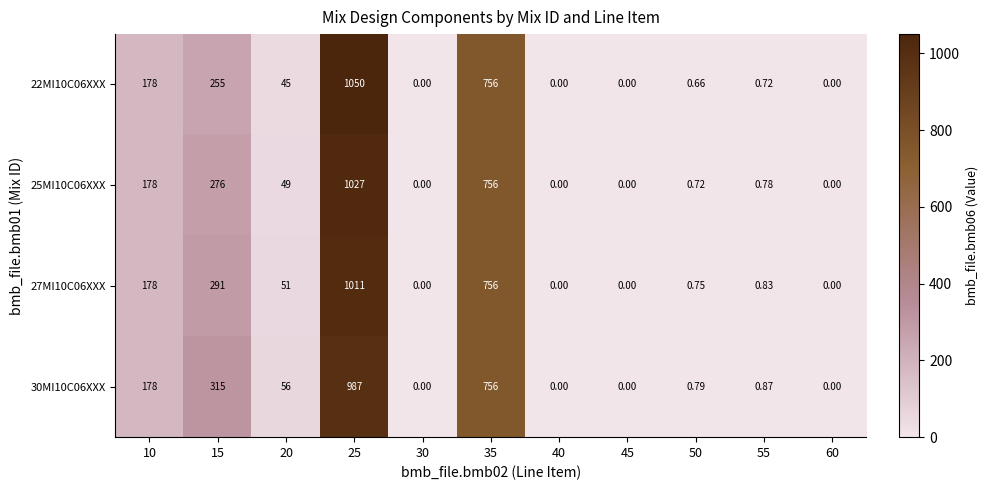

Reading right to left, transcribe all the data shown in this chart.

22MI10C06XXX: 60=0.0	55=0.7	50=0.7	45=0.0	40=0.0	35=756.0	30=0.0	25=1050.0	20=45.0	15=255.0	10=178.0
25MI10C06XXX: 60=0.0	55=0.8	50=0.7	45=0.0	40=0.0	35=756.0	30=0.0	25=1027.0	20=49.0	15=276.0	10=178.0
27MI10C06XXX: 60=0.0	55=0.8	50=0.8	45=0.0	40=0.0	35=756.0	30=0.0	25=1011.0	20=51.0	15=291.0	10=178.0
30MI10C06XXX: 60=0.0	55=0.9	50=0.8	45=0.0	40=0.0	35=756.0	30=0.0	25=987.0	20=56.0	15=315.0	10=178.0